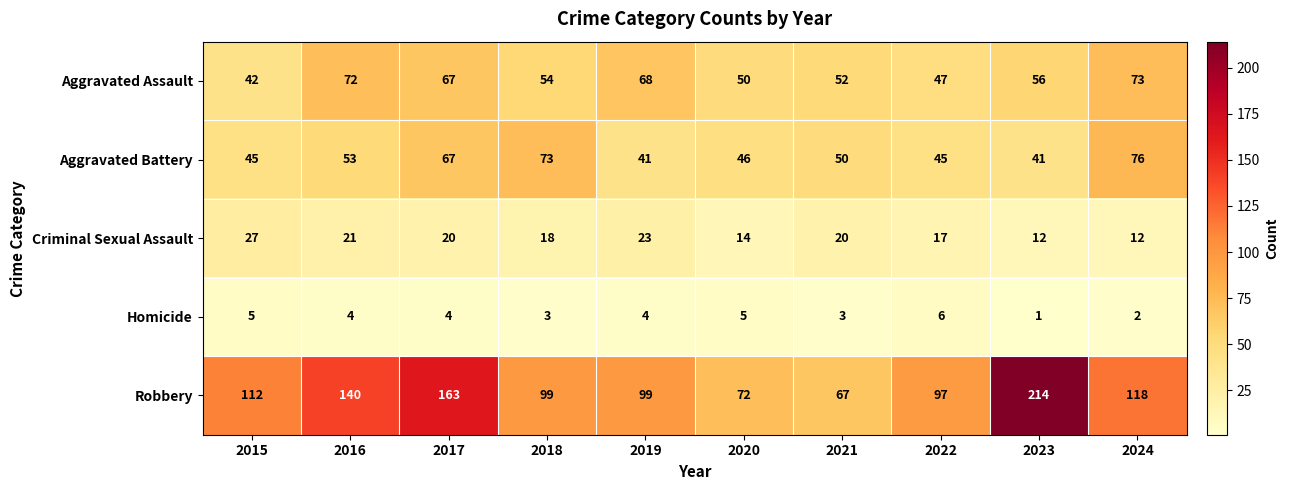

At which label does Homicide reach its minimum?

2023